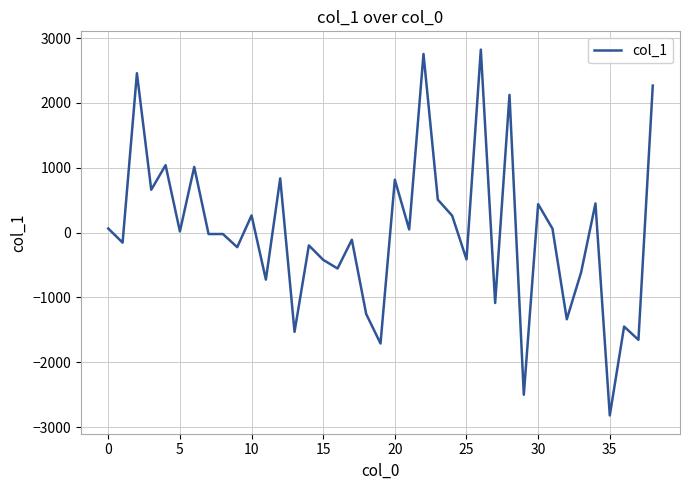

What is the greatest value displayed?

2821.3